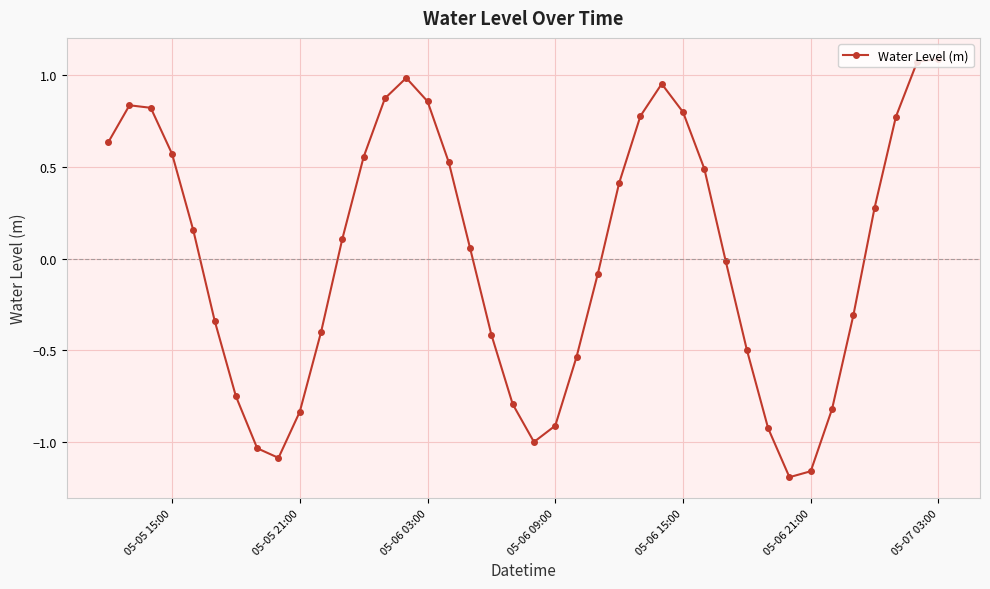

What is the difference between the maximum and second lowest values?

2.2